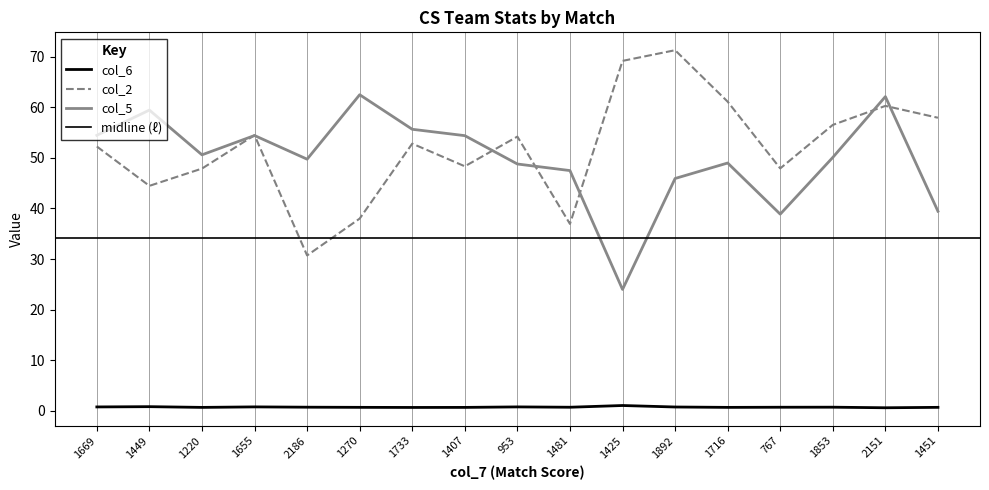

In col_6, how many points are higher than both neighbors (excluding endpoints)?

5